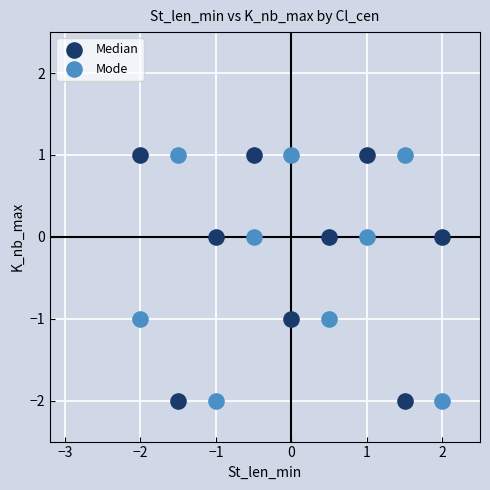

Across all data points, what is the range of Y values (max minus min)?

3